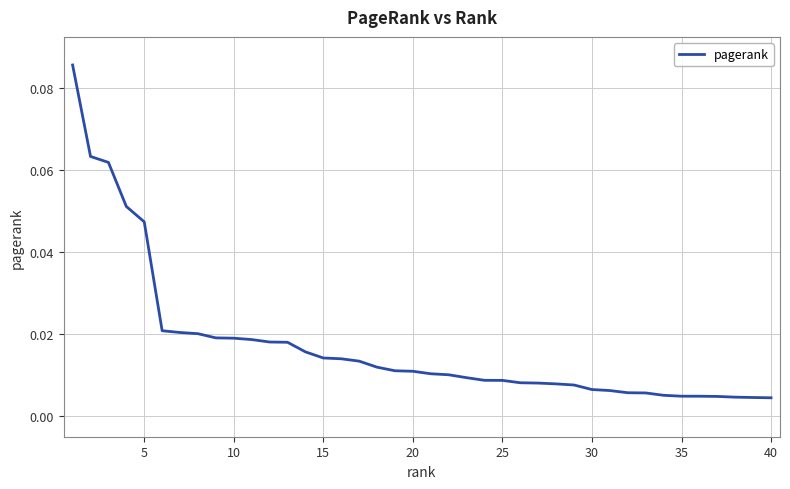

Is this an area chart (filled region under the line)?

No